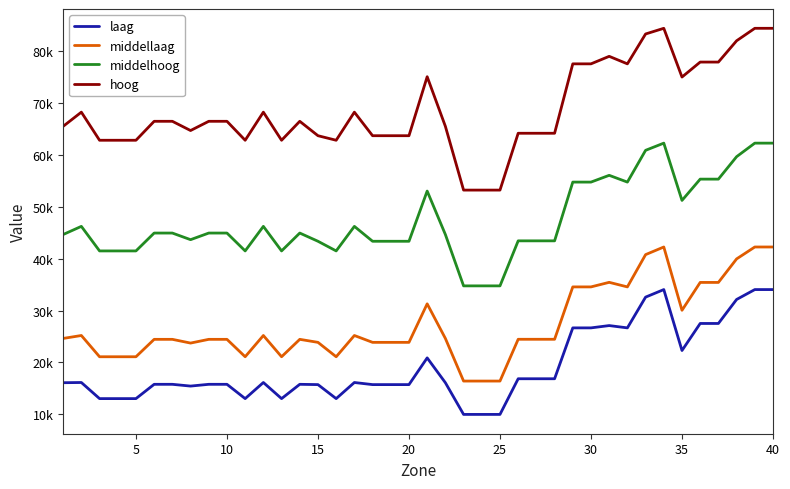

Does the chart have visible grid lines?

No